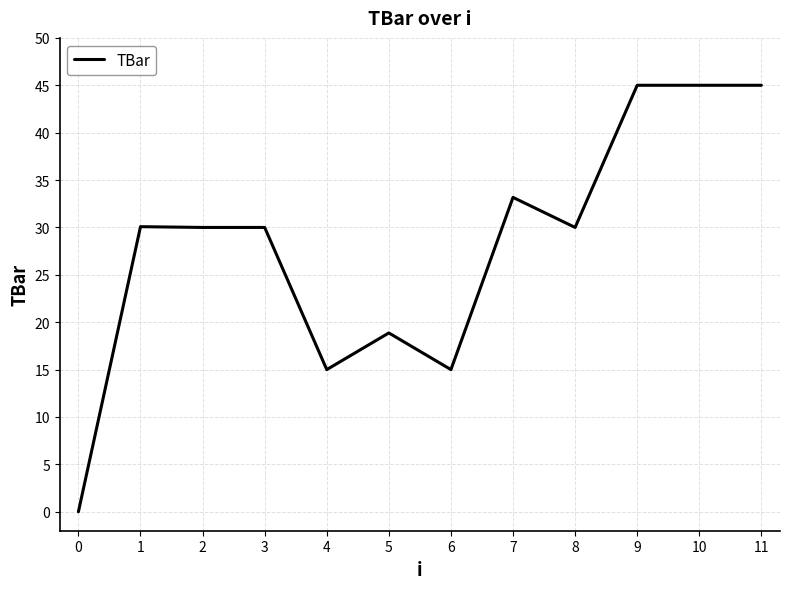

The value at 3 is 30.0. True or false?

True